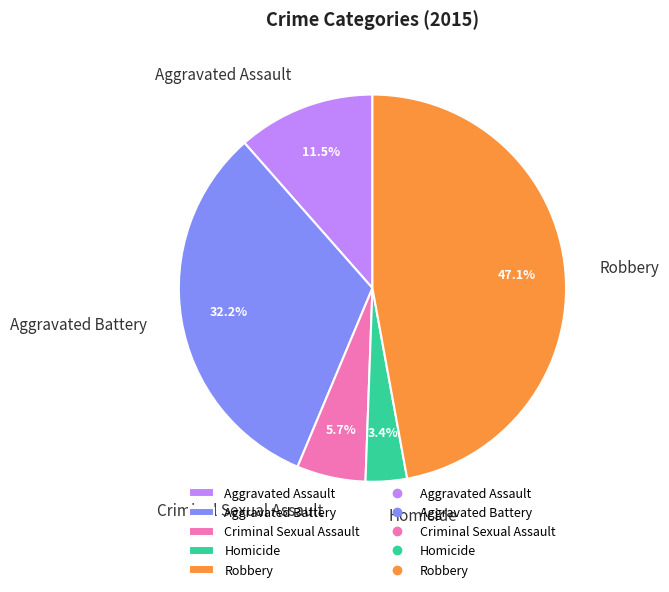

The Criminal Sexual Assault slice represents 1% of the pie. True or false?

False